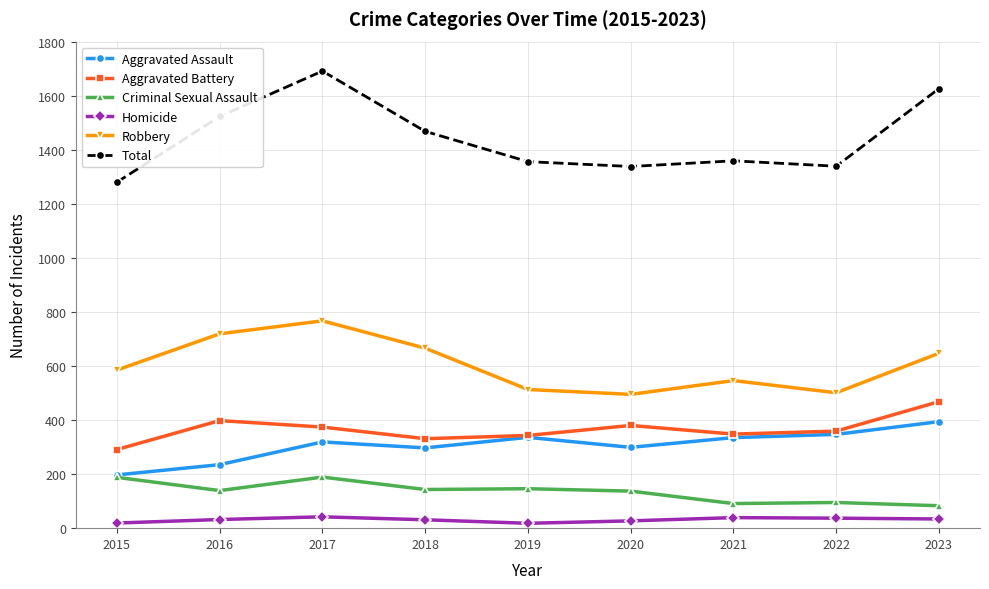

Which series has the largest total across all categories?

Total